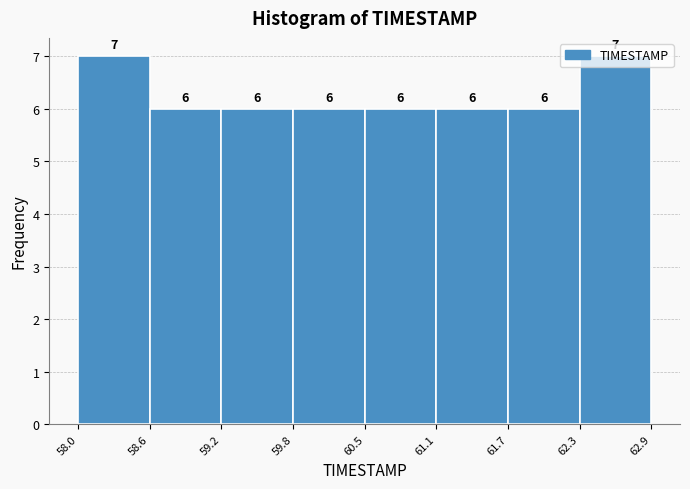

Reading left to right, list every bar in this chart as the range it spans on the x-axis followed by its height.

58.0 to 58.6: 7
58.6 to 59.2: 6
59.2 to 59.8: 6
59.8 to 60.5: 6
60.5 to 61.1: 6
61.1 to 61.7: 6
61.7 to 62.3: 6
62.3 to 62.9: 7